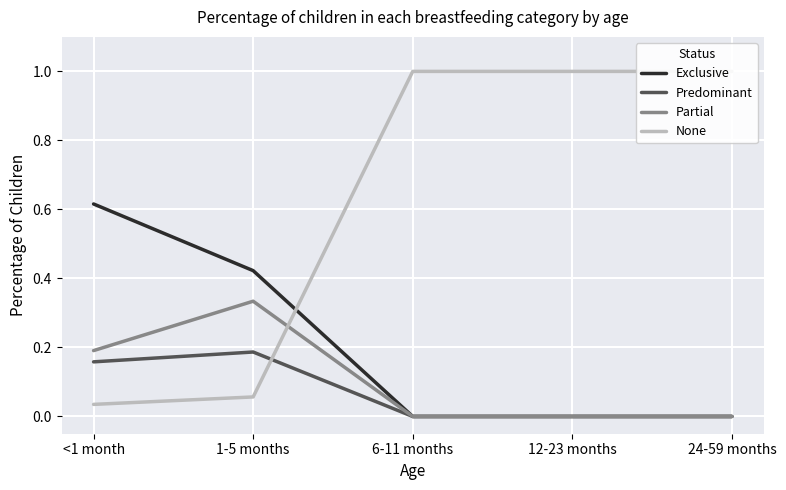

Count the Exclusive values in the range 0 to 1.

5